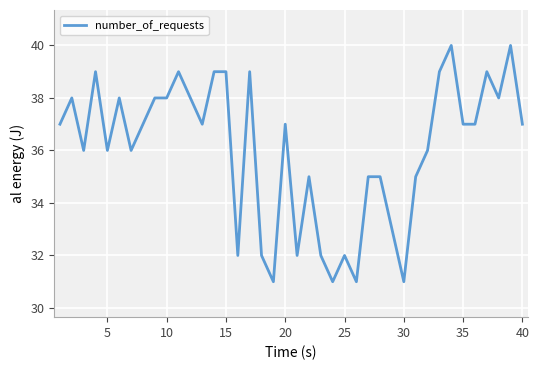

What is the greatest value displayed?

40